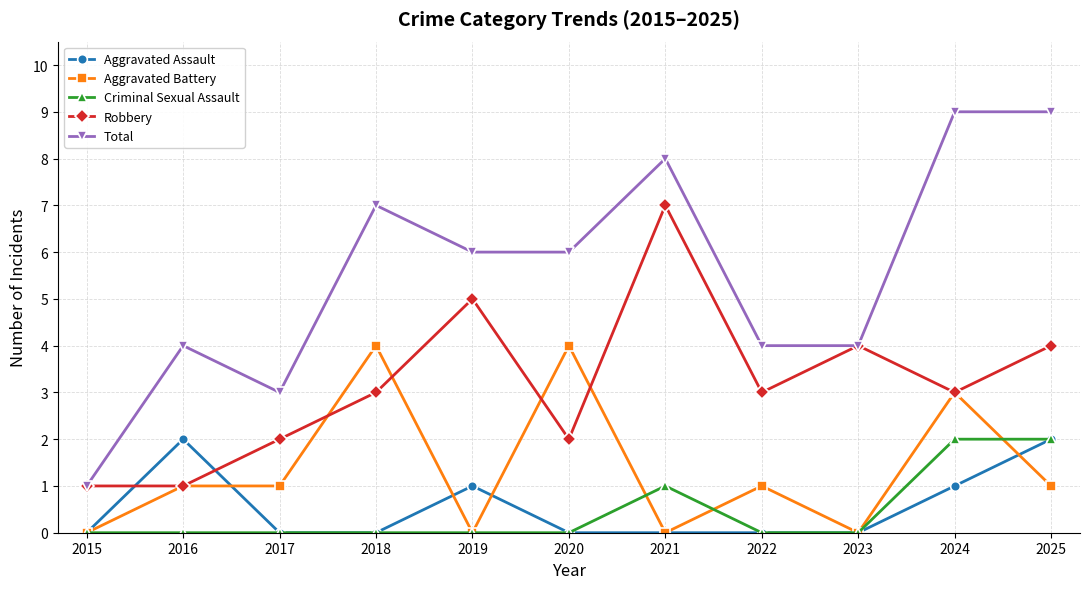

Reading left to right, transcribe all the data shown in this chart.

Aggravated Assault: 0	2	0	0	1	0	0	0	0	1	2
Aggravated Battery: 0	1	1	4	0	4	0	1	0	3	1
Criminal Sexual Assault: 0	0	0	0	0	0	1	0	0	2	2
Robbery: 1	1	2	3	5	2	7	3	4	3	4
Total: 1	4	3	7	6	6	8	4	4	9	9